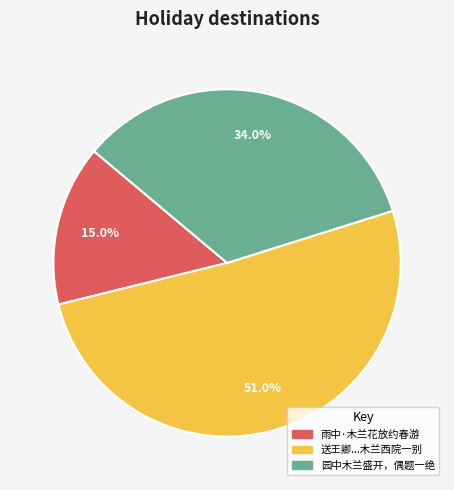

Count the number of slices in the pie.

3